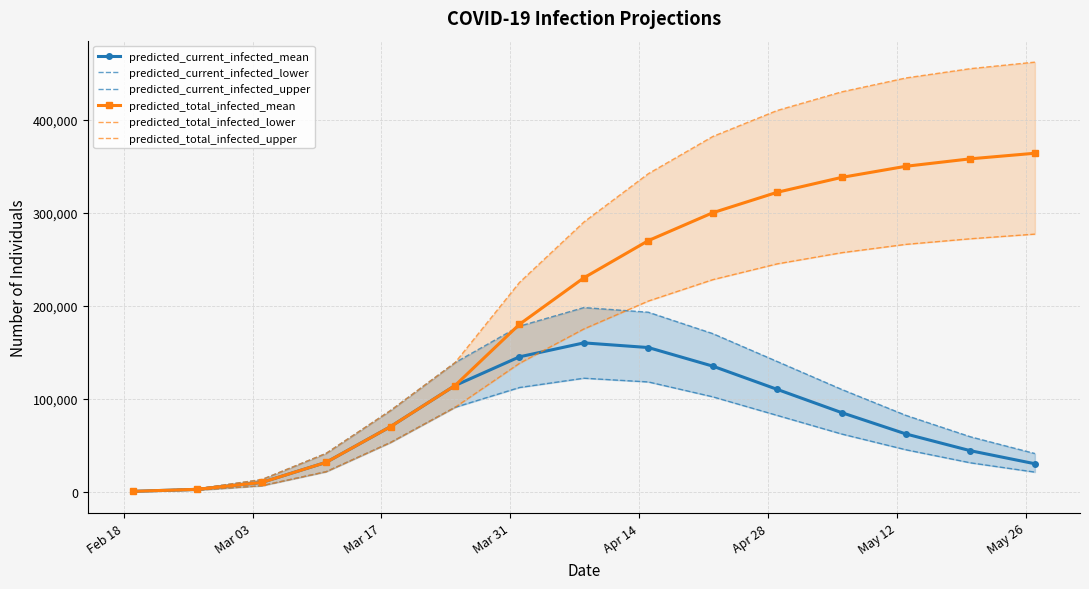

How many data points in predicted_total_infected_mean are less than 230000?

7